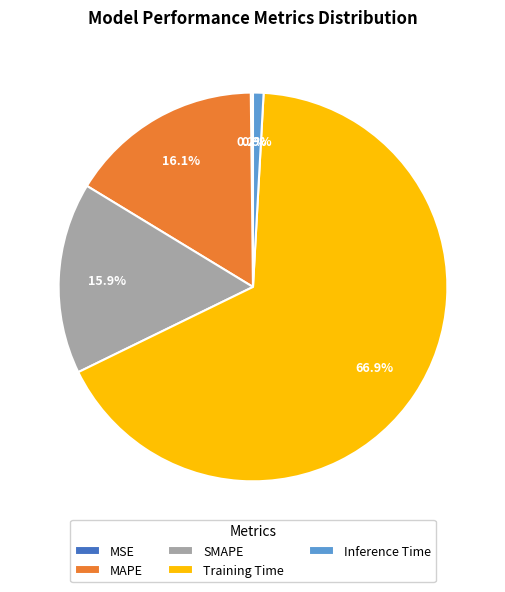

To the nearest percent, what portion does Inference Time represent?

1%